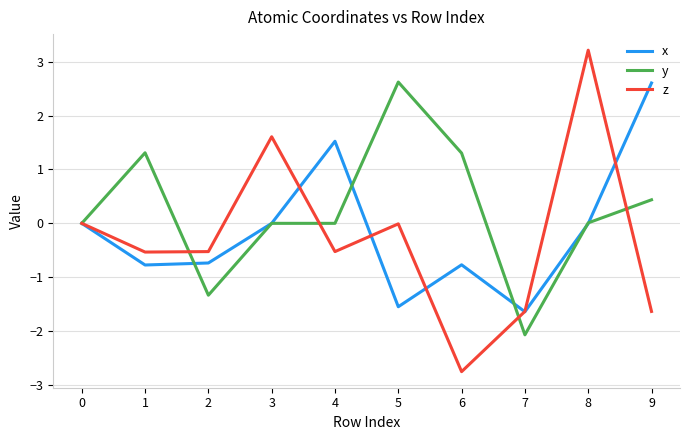

Which series has the widest spread of values?

z